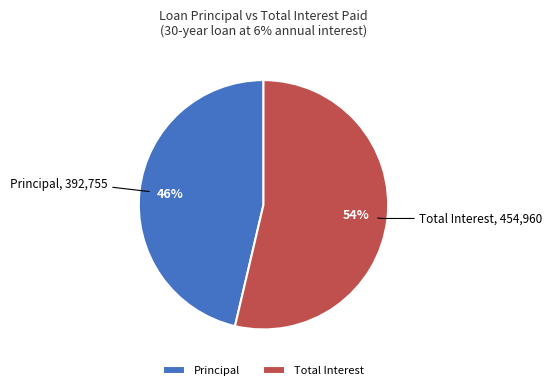

Is the sum of Total Interest and Principal greater than half?

Yes